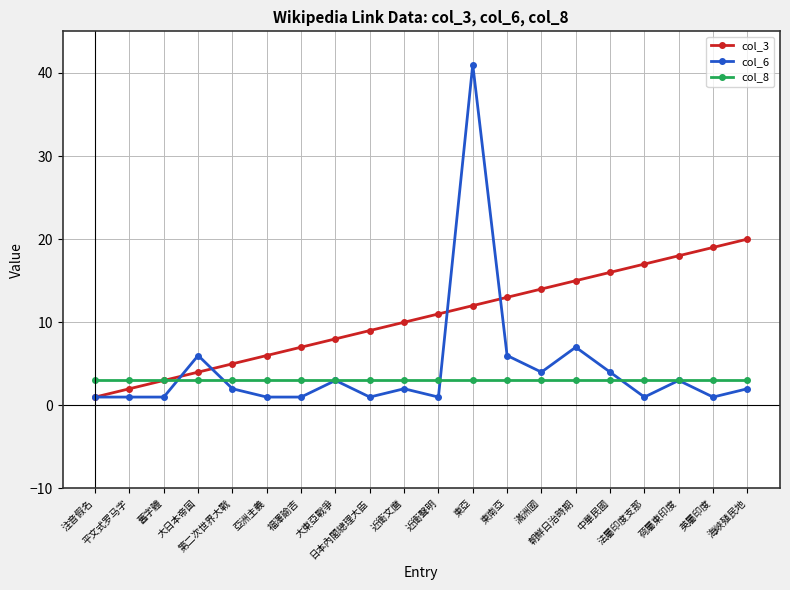

Rank the series by their average value, from highest to lowest.

col_3, col_6, col_8